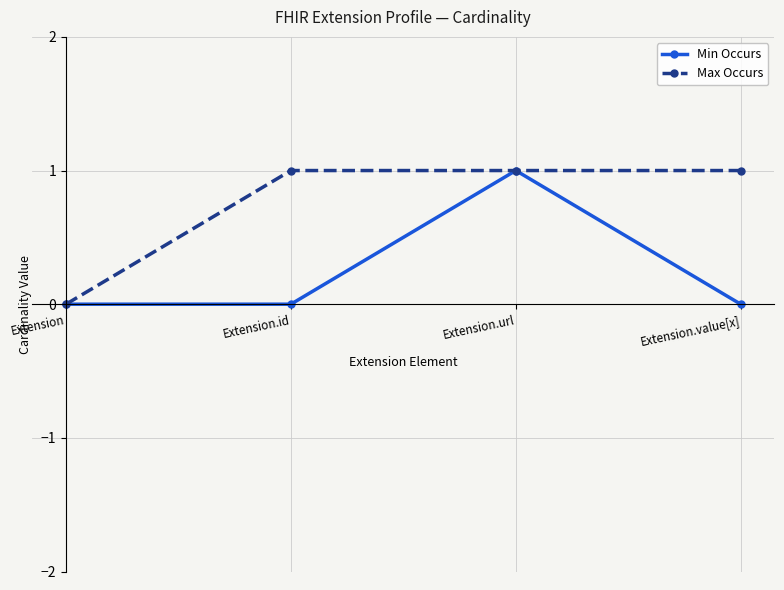

At which category does Min Occurs reach its first local peak?

Extension.url